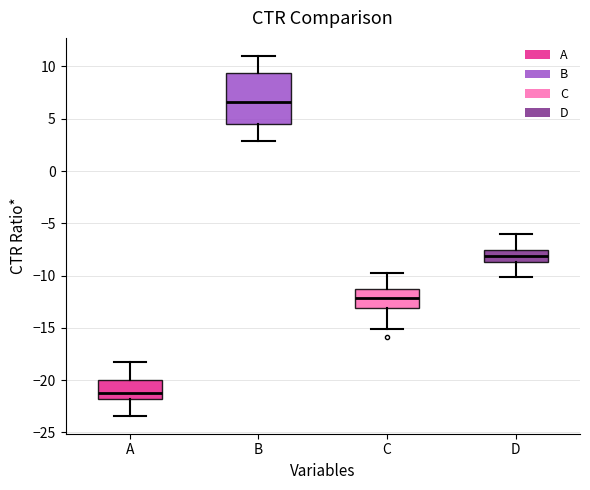

Reading left to right, transcribe this box plot: for each box, give where its median line is, the range the box spans, and where its two whiskers end, as read against the y-axis. The values are not printed on the chart, so give them approximately, as read against the axis.

A: median -21.0, box -22.0 to -20.0, whiskers -23.5 to -18.0
B: median 6.5, box 4.5 to 9.5, whiskers 3.0 to 11.0
C: median -12.0, box -13.0 to -11.5, whiskers -15.0 to -10.0
D: median -8.0, box -8.5 to -7.5, whiskers -10.0 to -6.0